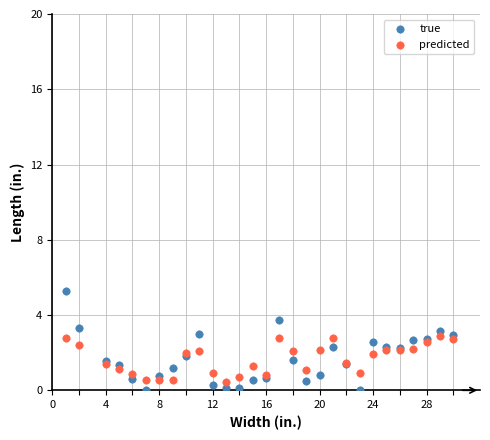

Which series reaches the maximum Y coordinate?

true